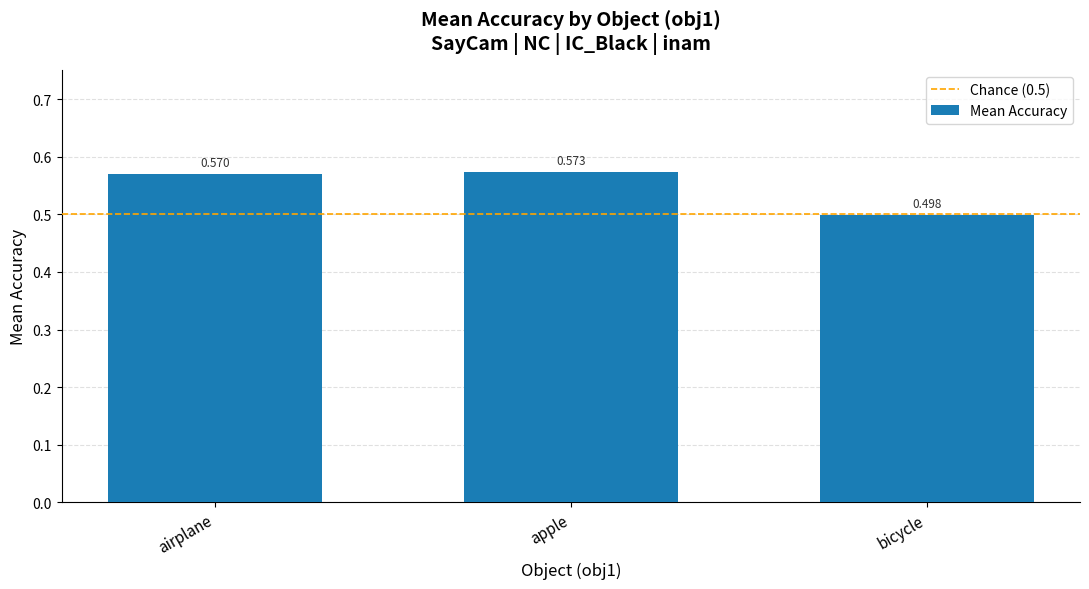

Count the number of categories in the chart.

3